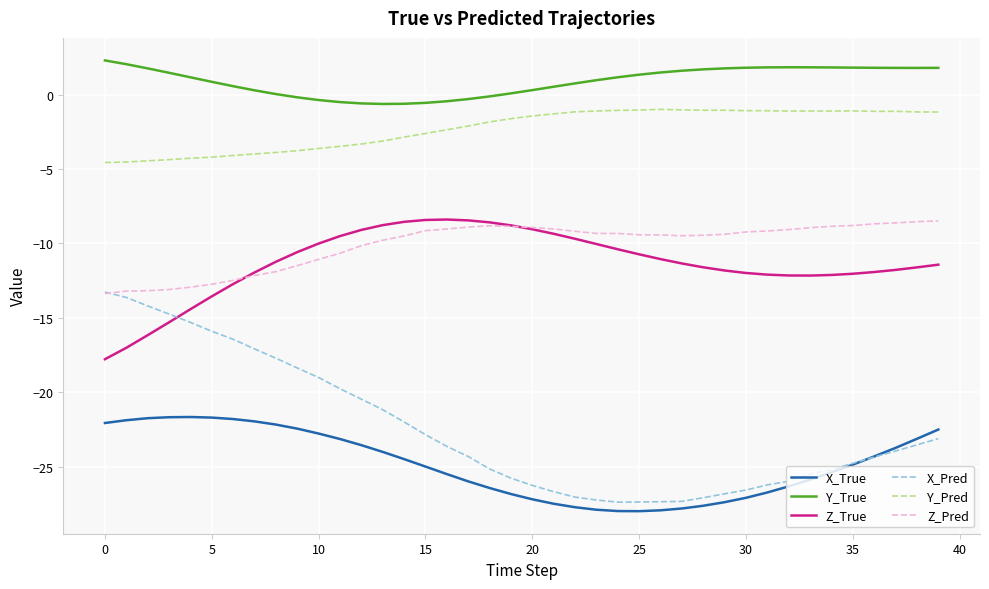

Count the number of data series in this chart.

6